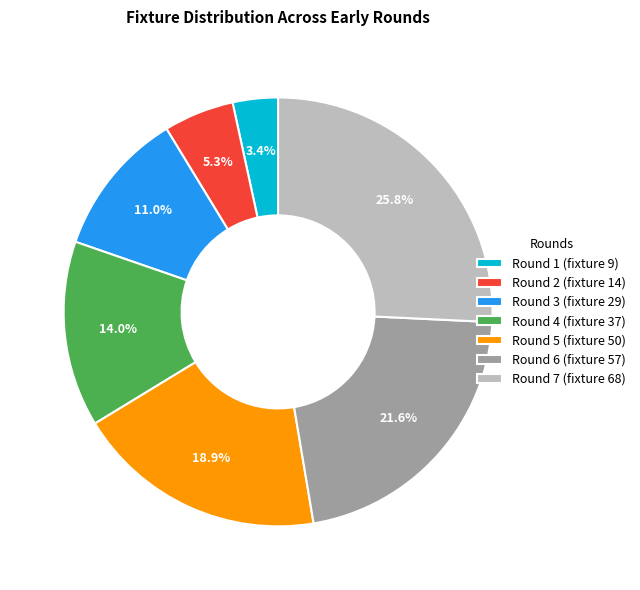

Rank the categories by value from lowest to highest.

Round 1, Round 2, Round 3, Round 4, Round 5, Round 6, Round 7